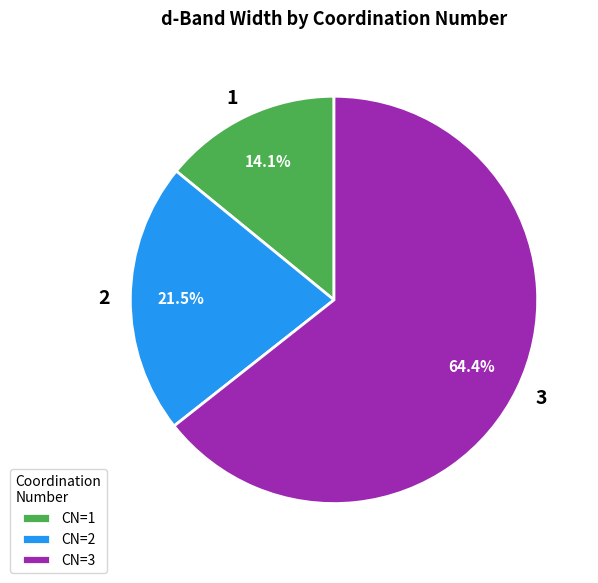

Approximately how many times larger is the value at 3 compared to 1?

4.6